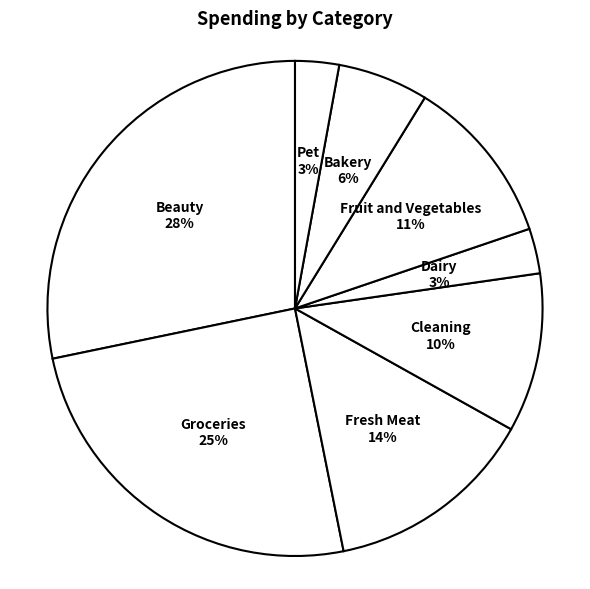

Which category has the biggest portion of the pie?

Beauty